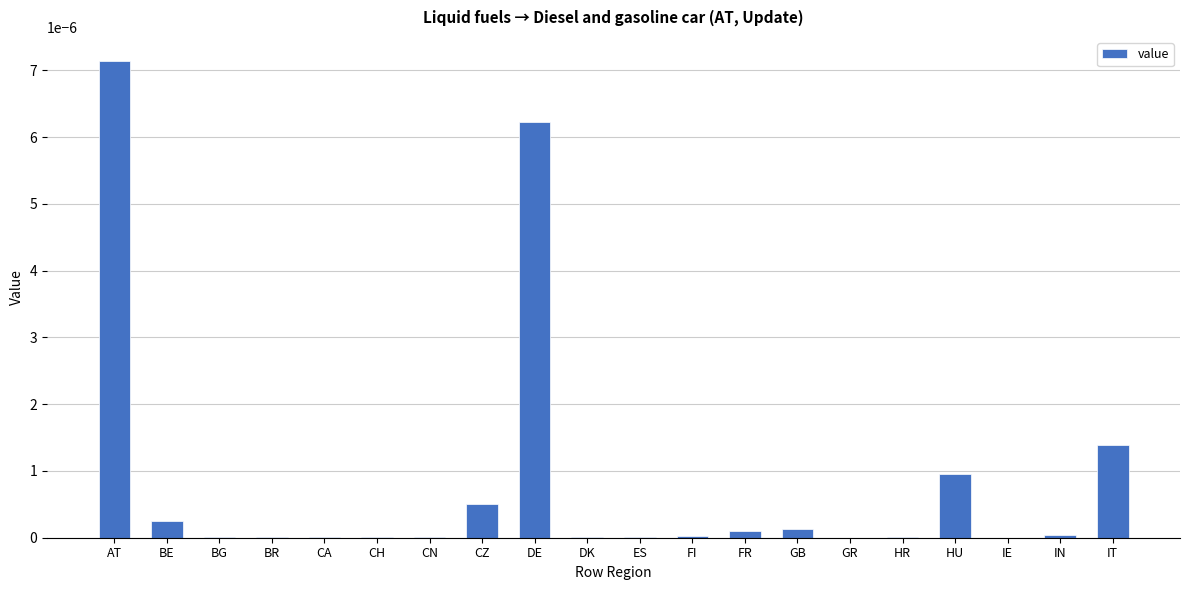

True or false: the data shows 0.0 at HR.

True